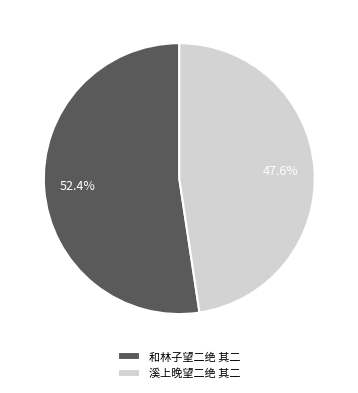

What is the ratio of the value at 和林子望二绝 其二 to the value at 溪上晚望二绝 其二?

1.1